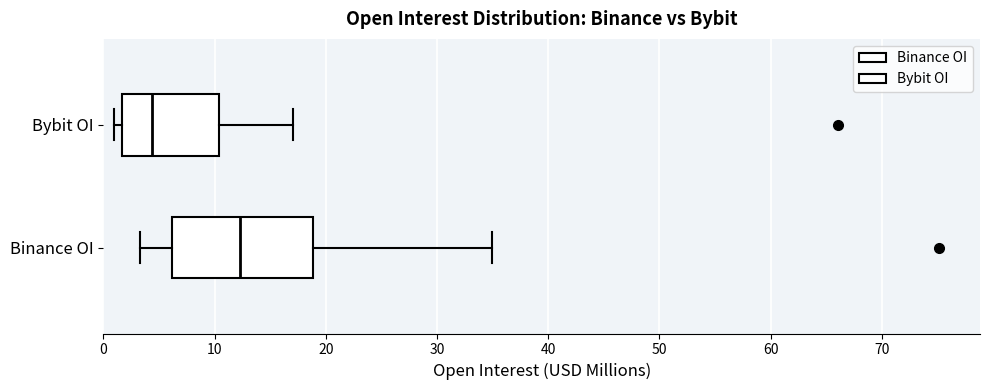

Reading bottom to top, read every box against the x-axis: the position of its median line, the range the box covers, and the ends of its whiskers. The values are not printed on the chart, so give them approximately, as read against the axis.

Binance OI: median 12, box 6 to 19, whiskers 3 to 35
Bybit OI: median 4, box 2 to 10, whiskers 1 to 17